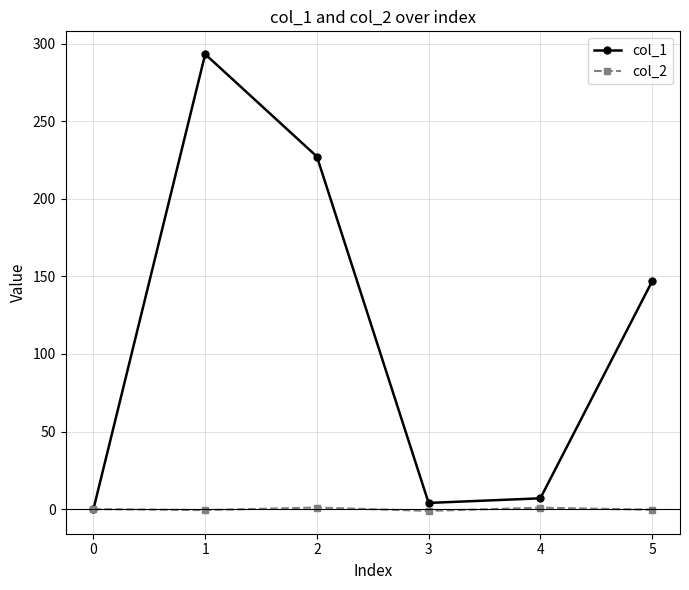

Which series has the widest spread of values?

col_1